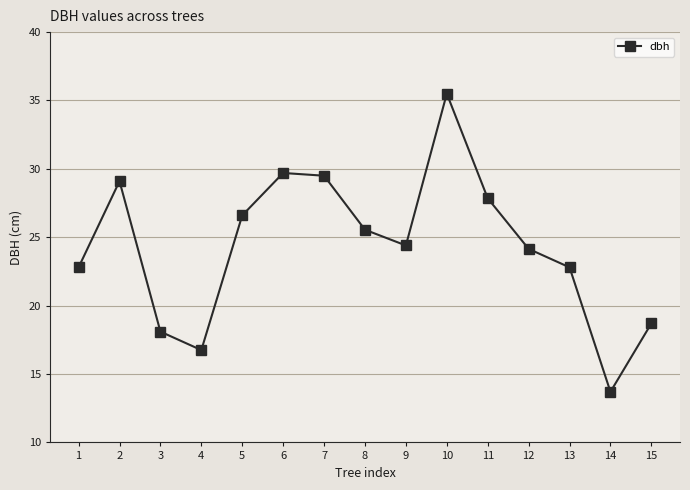

What is the difference between the second highest and minimum values?

16.0